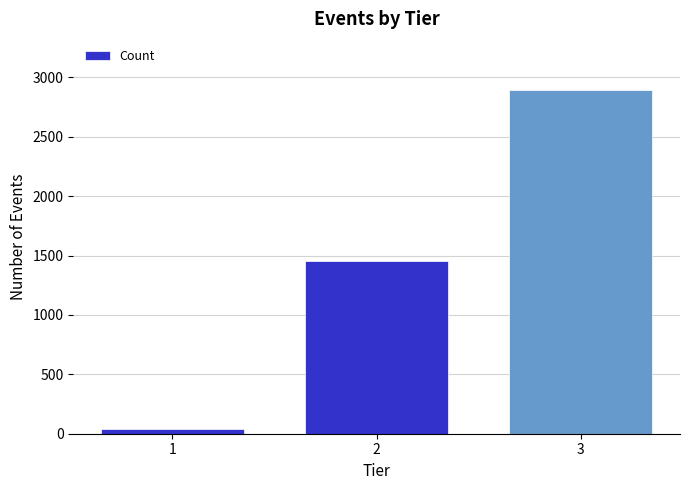

Reading left to right, what are all the values shown in this chart?

37	1456	2891